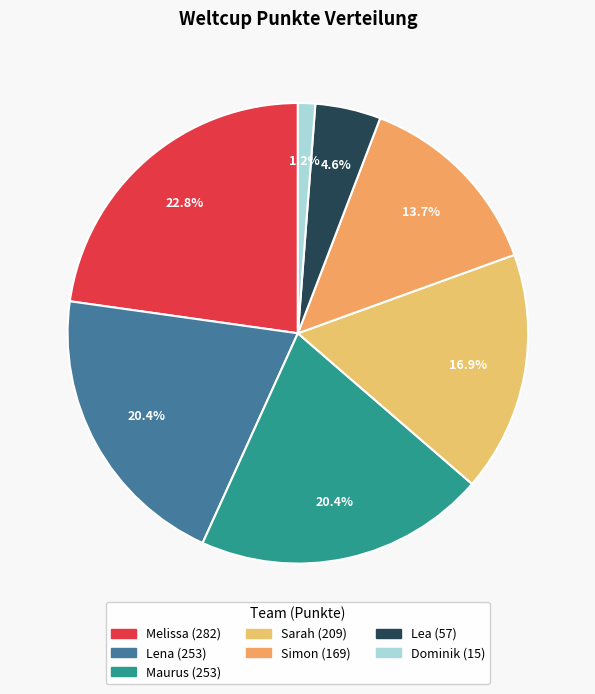

True or false: Lena accounts for 20% of the total.

True